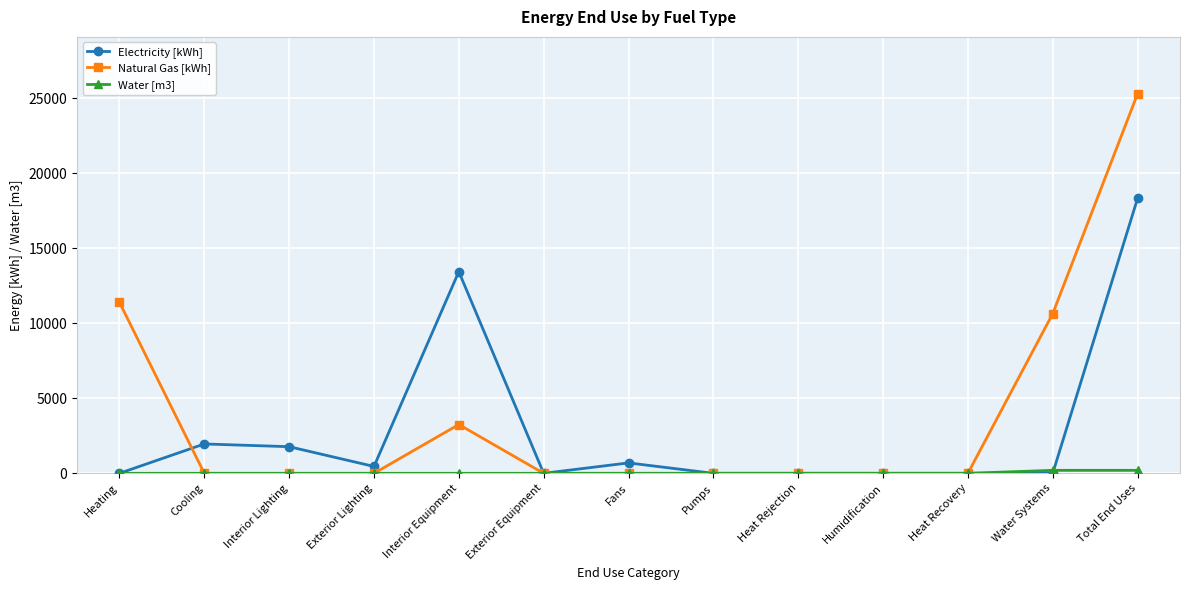

True or false: Electricity [kWh] has more than 0 points higher than both neighbors.

True